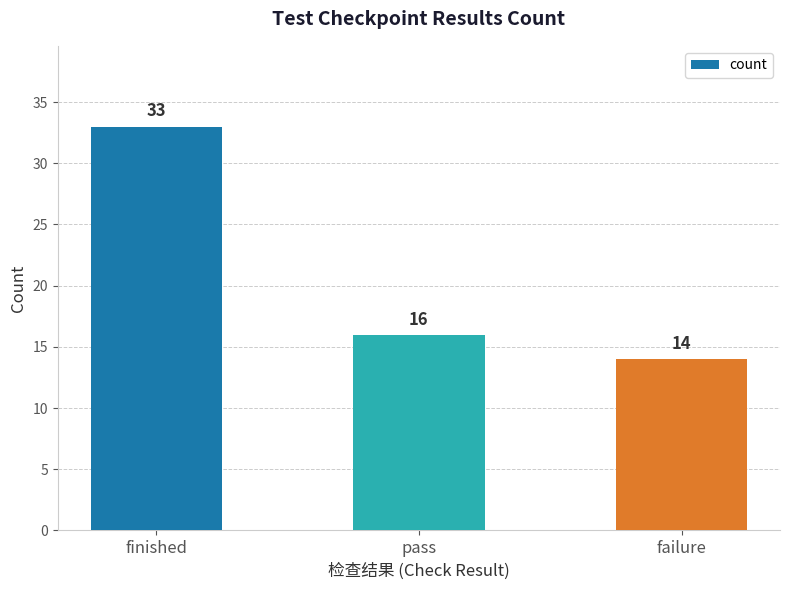

What is the change in value from pass to failure?

-2